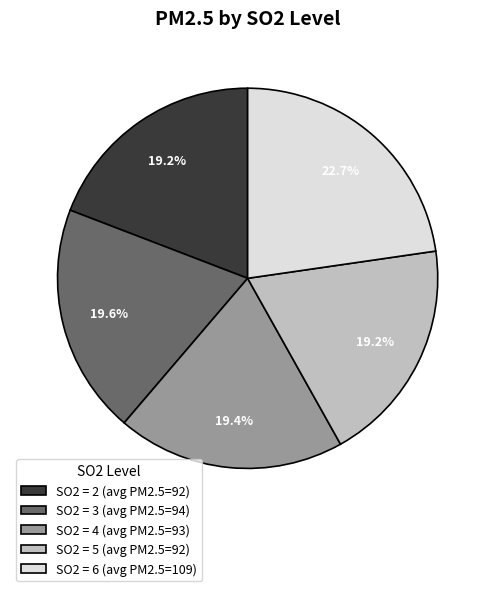

What portion of the pie excludes SO2 = 5 (avg PM2.5=92)?

80.8%